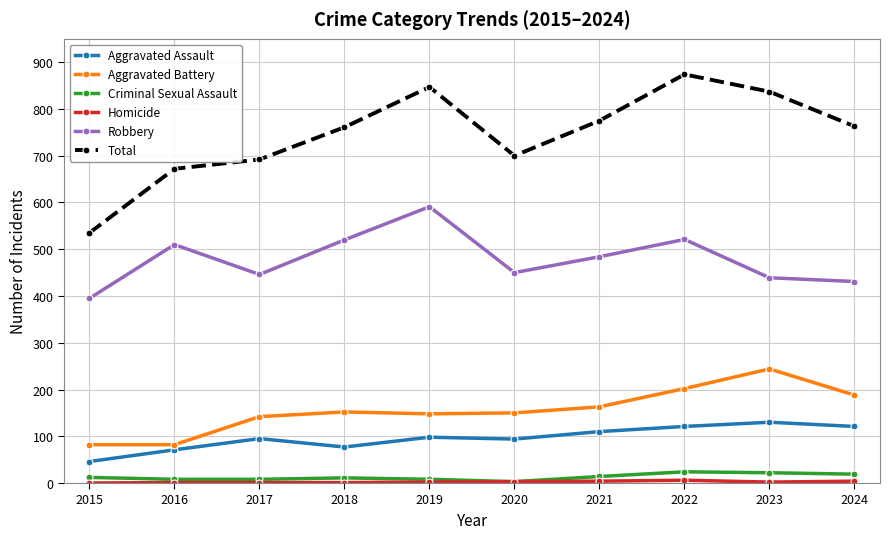

True or false: Criminal Sexual Assault and Aggravated Battery cross at least once.

False